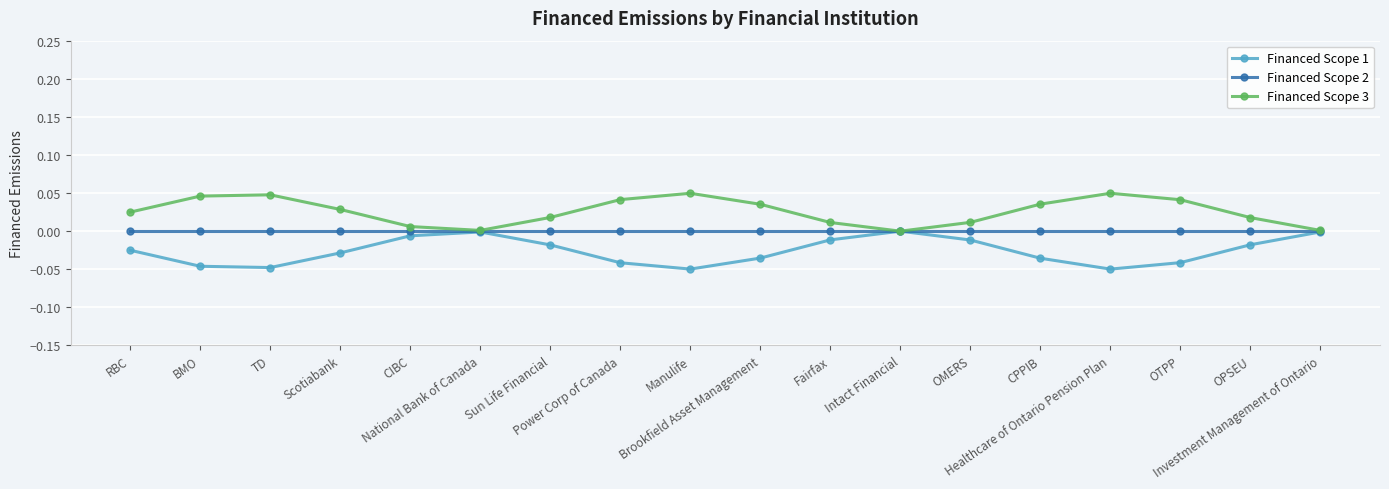

What are all the series names shown in the legend?

Financed Scope 1, Financed Scope 2, Financed Scope 3